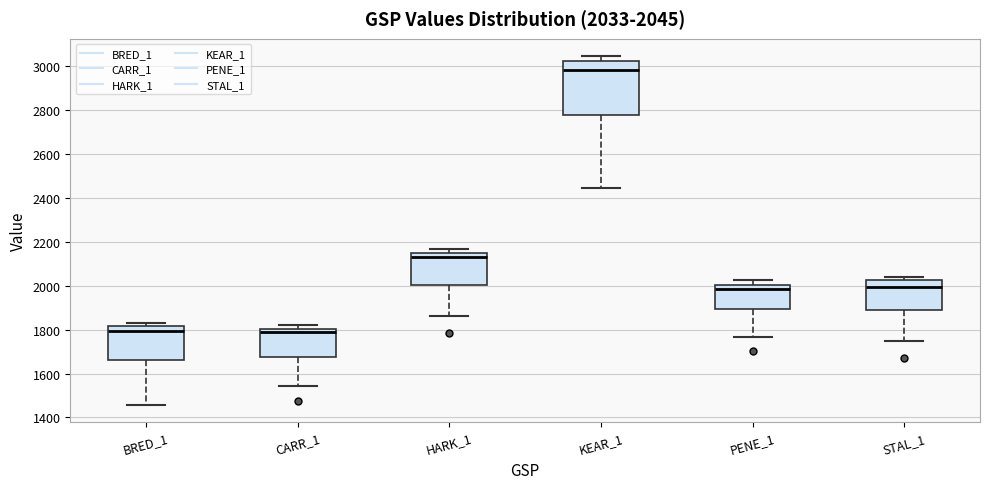

Comparing the boxes themselves (not the whiskers), which one is the tallest?

KEAR_1